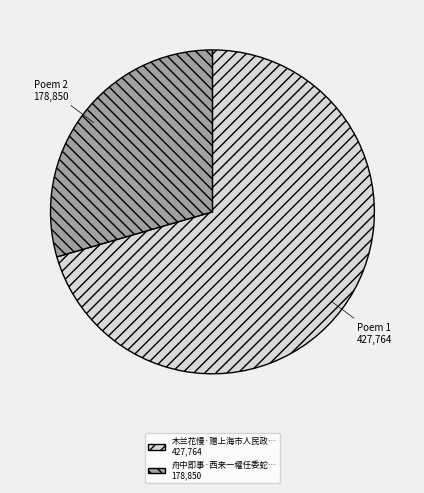

Does any single category account for the majority?

Yes